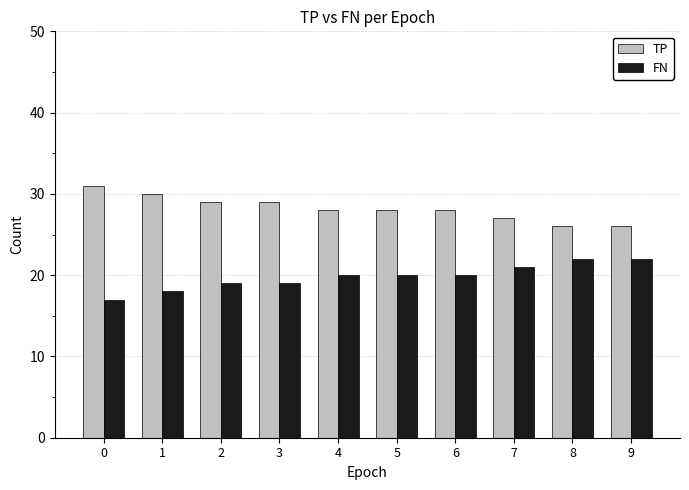

How many groups of bars are there?

10